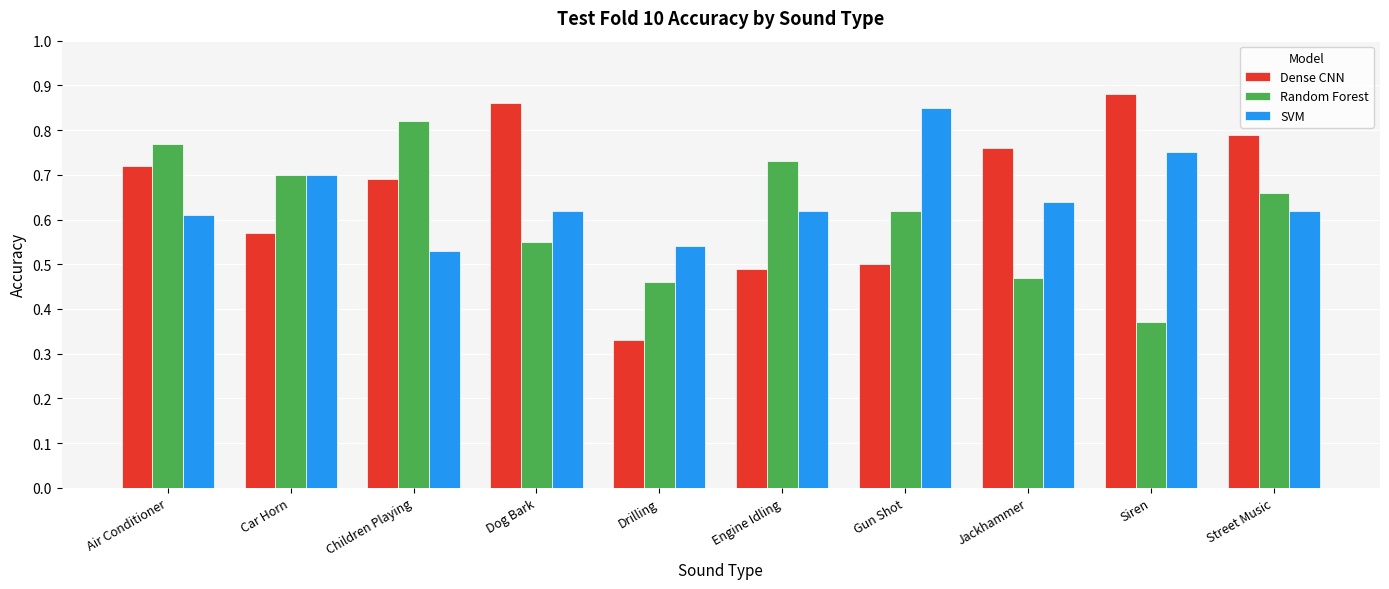

At which category does the chart reach its minimum across all series?

Drilling